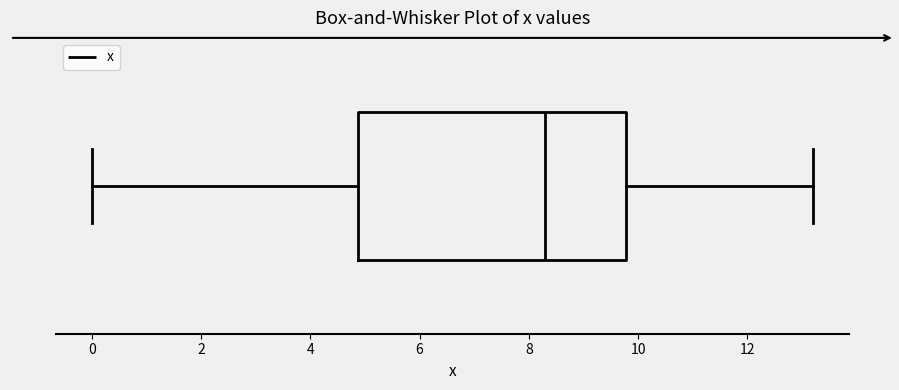

Read this box plot against the x-axis: the position of the median line, the range covered by the box, and the ends of both whiskers. The values are not printed on the chart, so give them approximately, as read against the axis.

median 8.4, box 4.8 to 9.8, whiskers 0.0 to 13.2